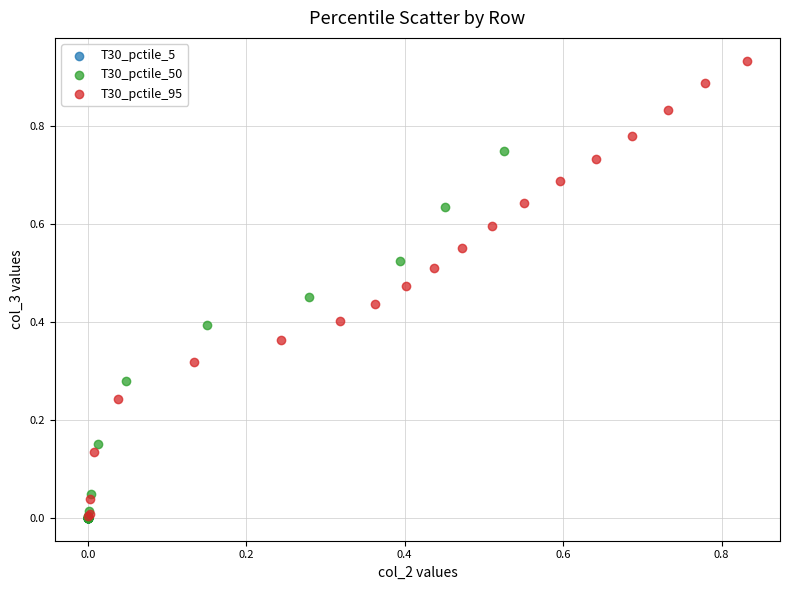

What are all the series names shown in the legend?

T30_pctile_5, T30_pctile_50, T30_pctile_95